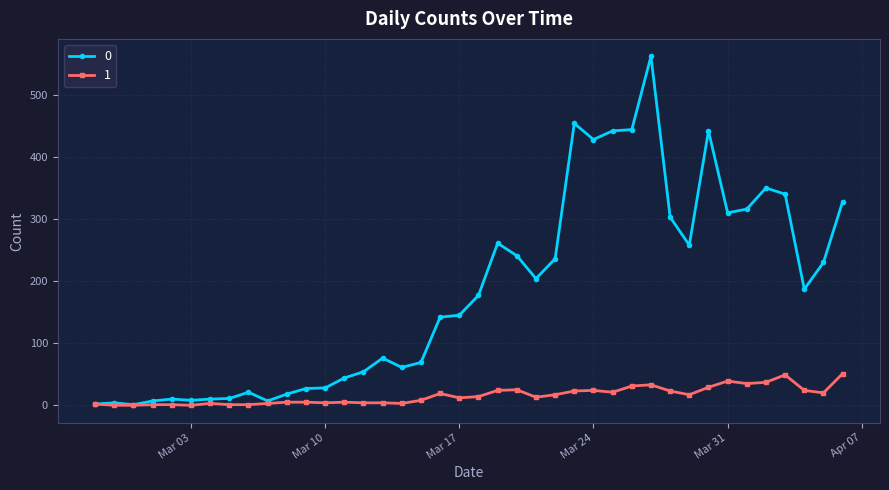

At how many categories does at least one series exceed 111?

22